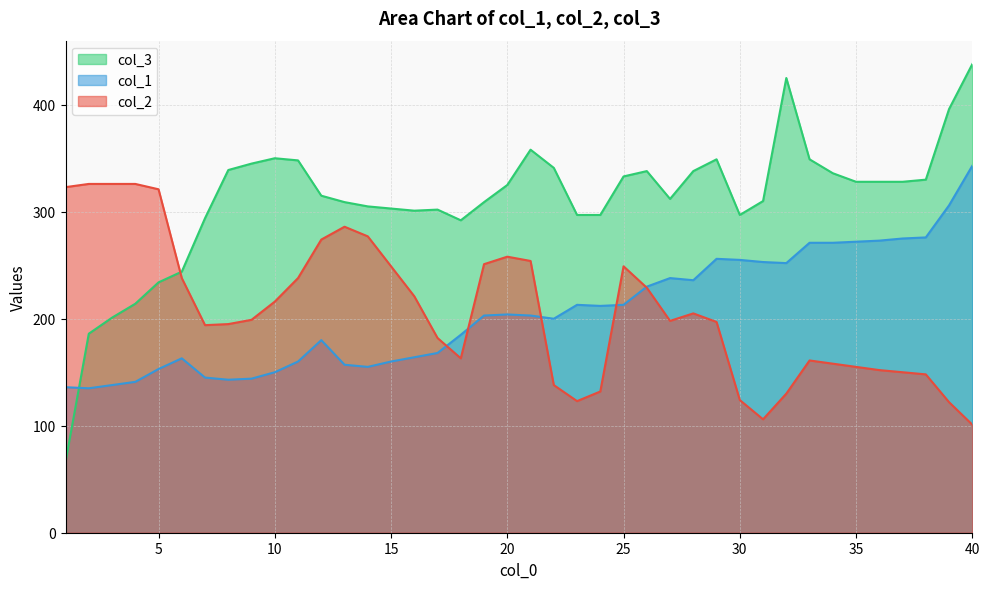

Rank the series by their maximum value, from lowest to highest.

col_2, col_1, col_3